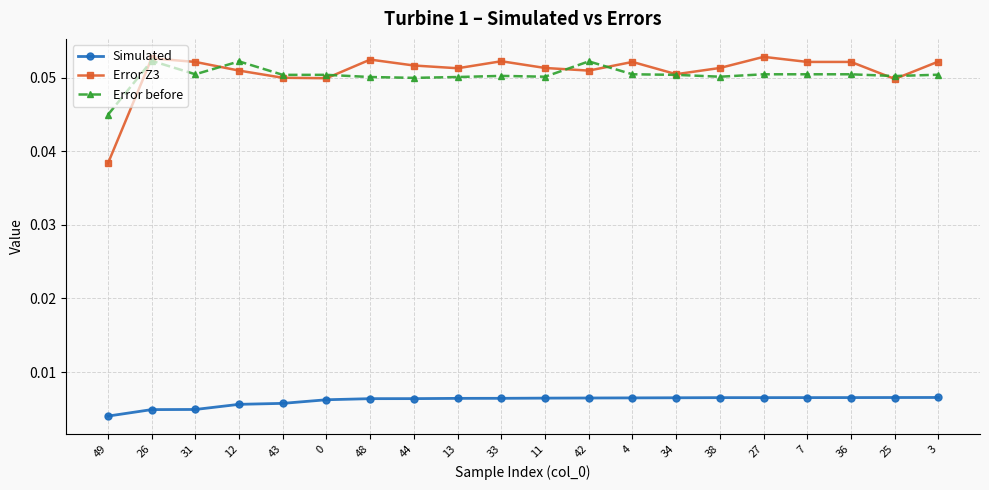

How many series are shown in this chart?

3